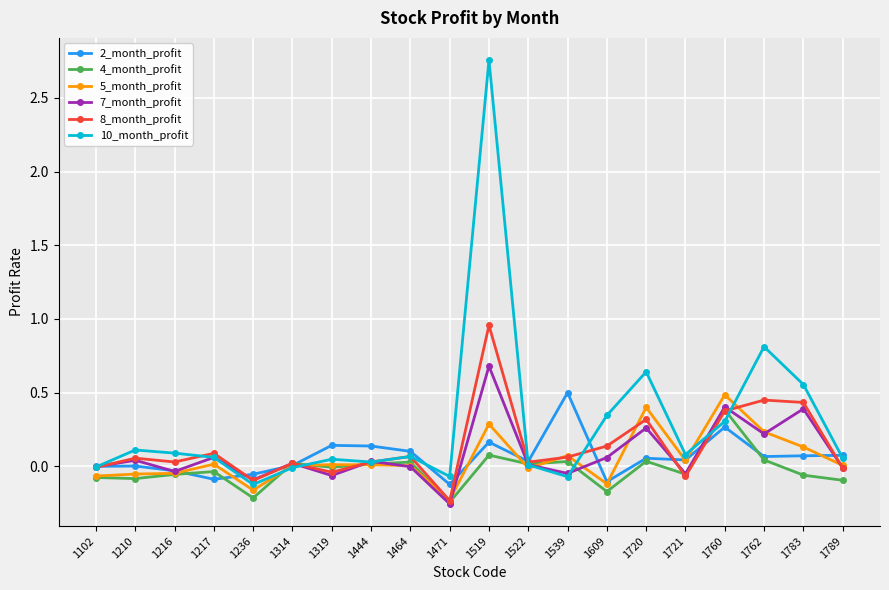

True or false: 7_month_profit has more than 0 interior local peaks.

True